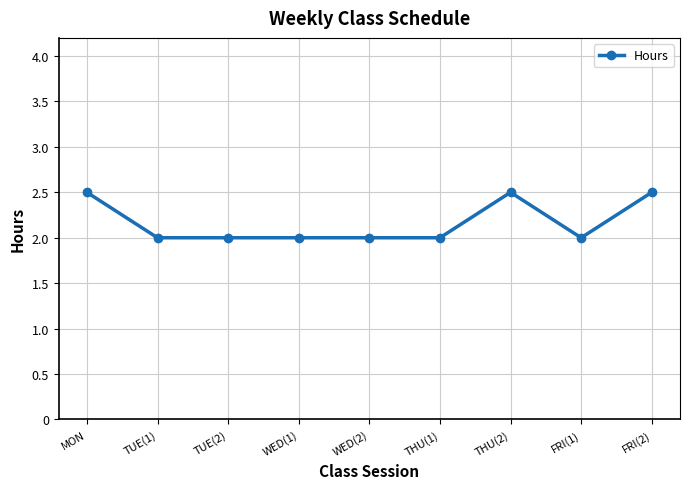

True or false: the data shows 2.0 at FRI(1).

True